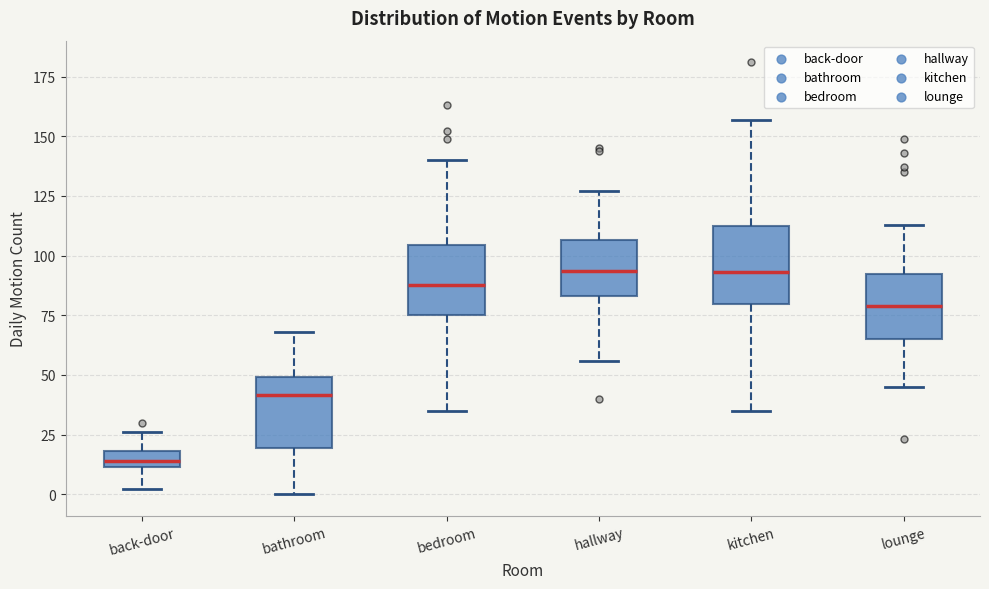

Where is the lower edge of the box for back-door on the y-axis? The values are not printed on the chart, so give them approximately, as read against the axis.

10